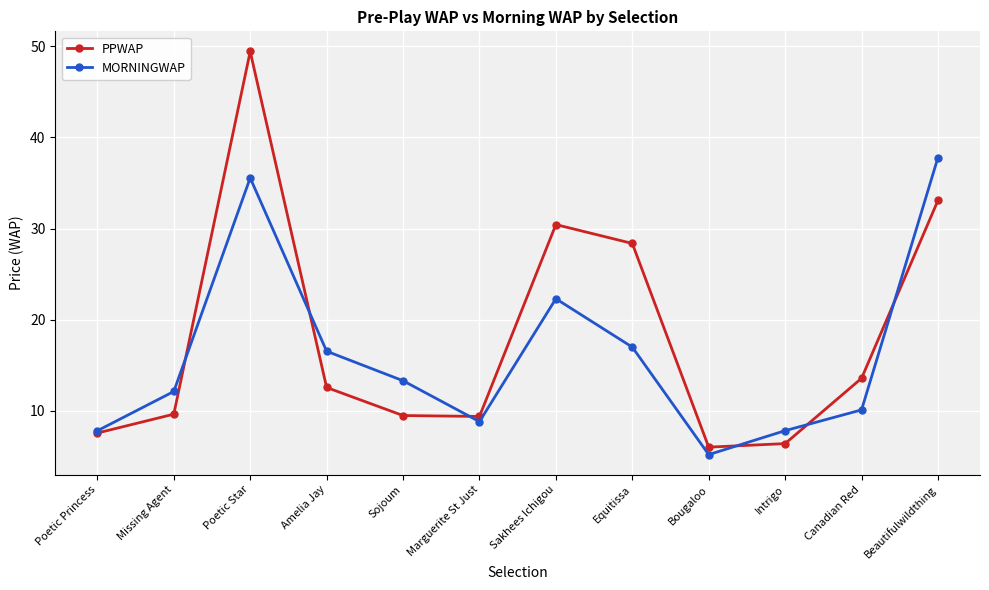

Is it true that MORNINGWAP equals 16.5 at Amelia Jay?

True